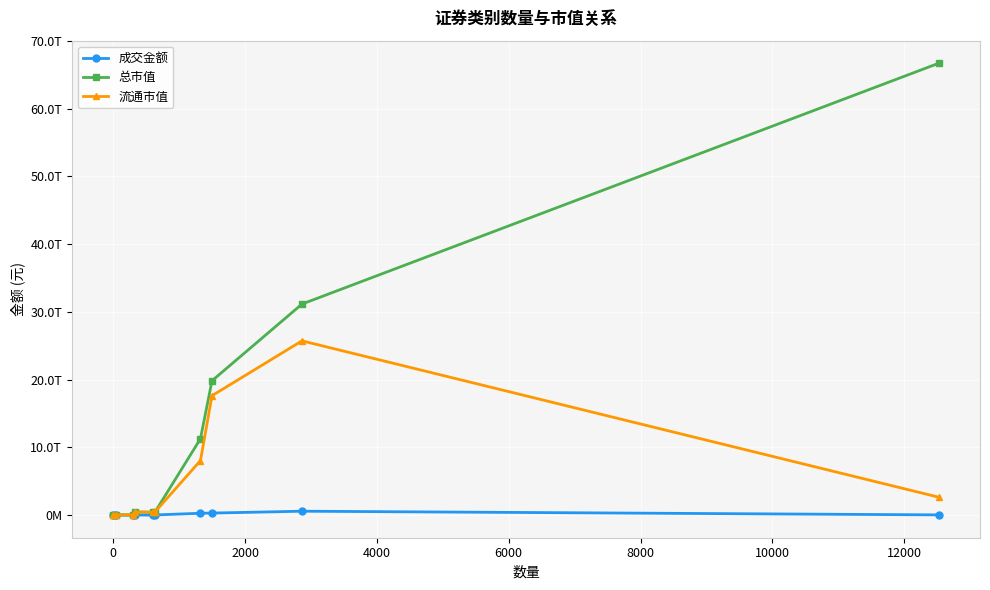

How many interior local peaks does the 总市值 series have?

2